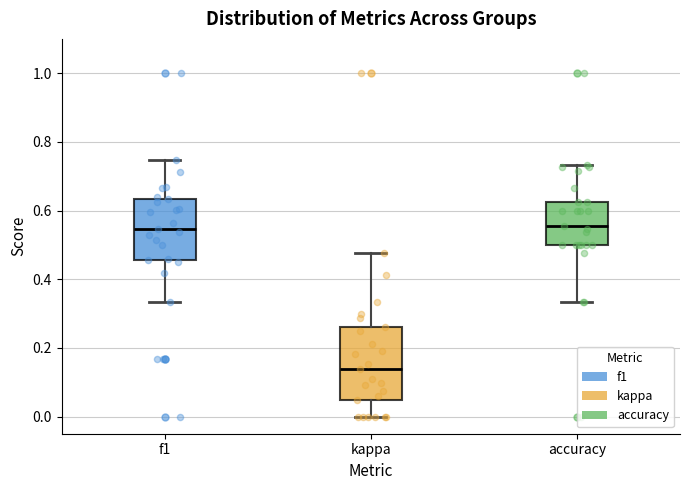

Comparing the boxes themselves (not the whiskers), which one is the tallest?

kappa